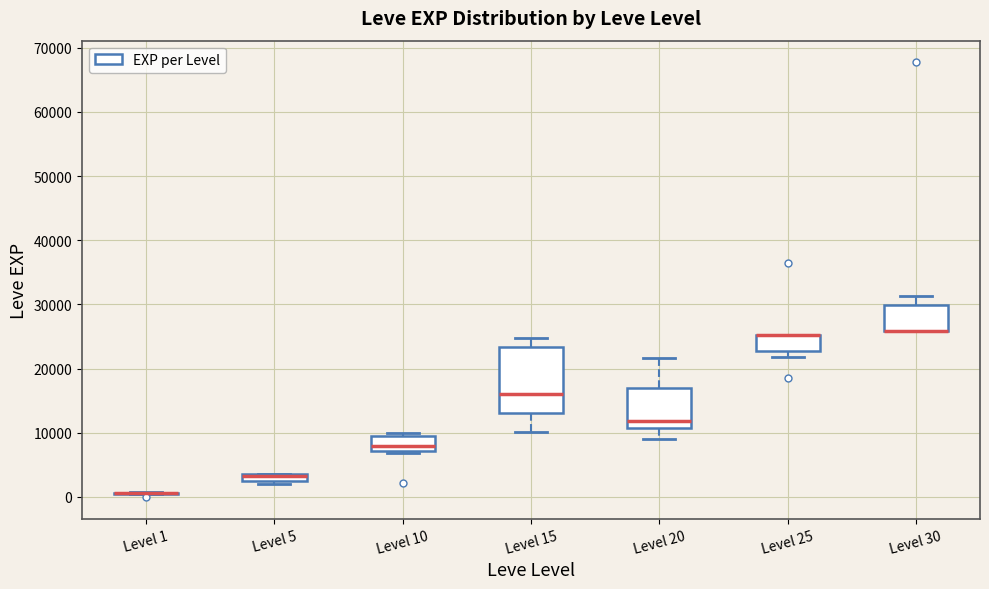

Which box is the tallest, from its lower edge to its upper edge?

Level 15